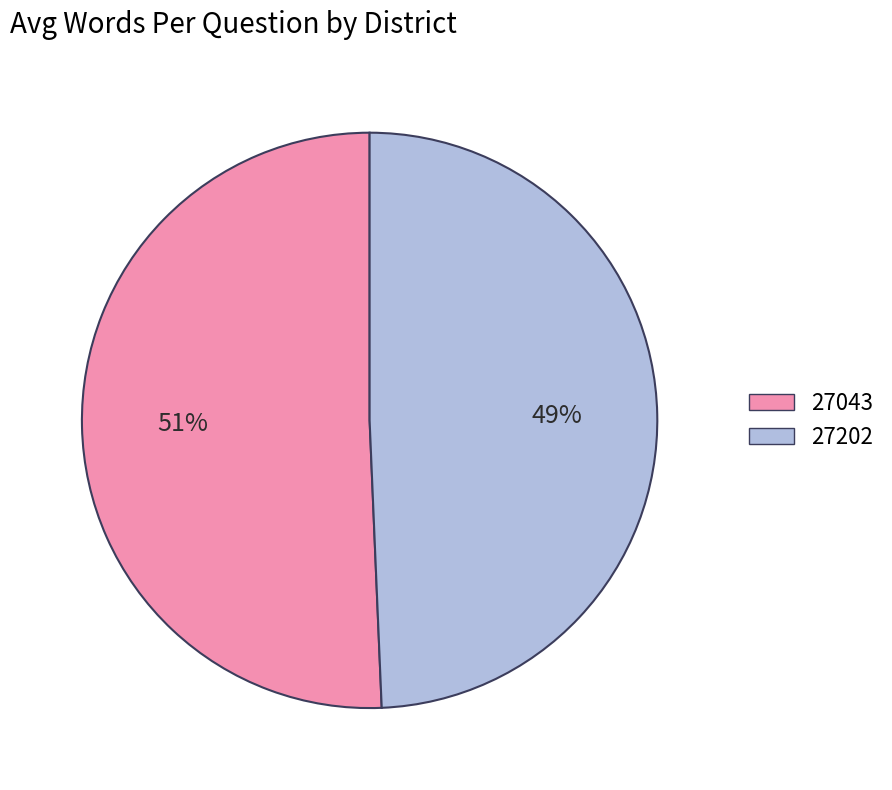

To the nearest percent, what percentage of the pie is 27043?

51%